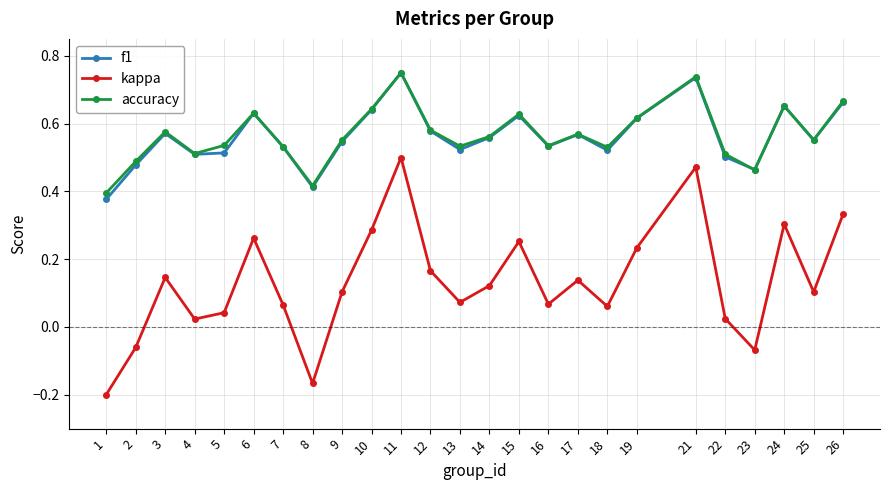

Between 24 and 25, which series saw the biggest shift?

kappa